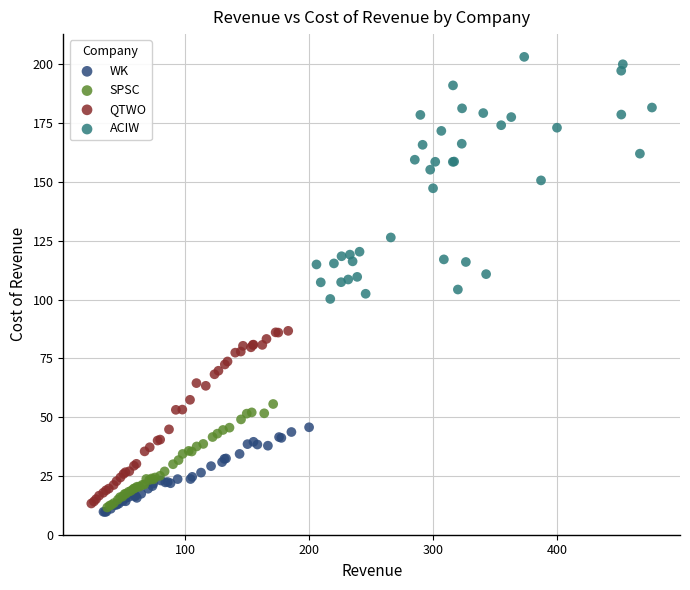

Which series has the largest Y range (max minus min)?

ACIW